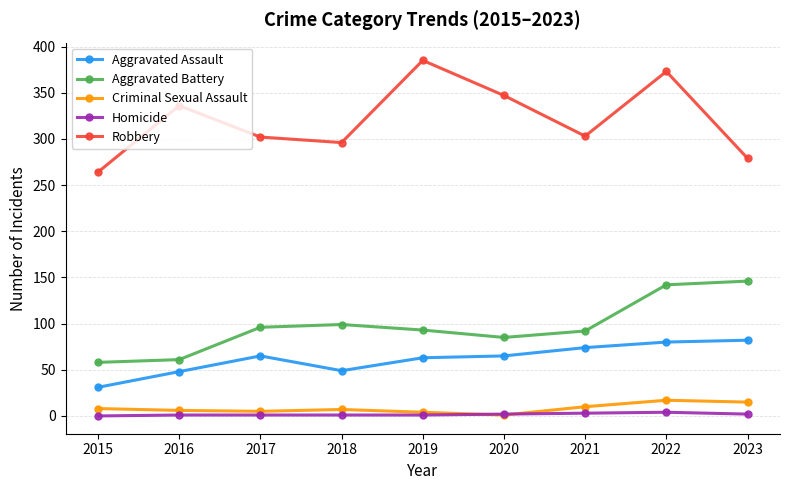

What is the sum of all Aggravated Assault values?

557